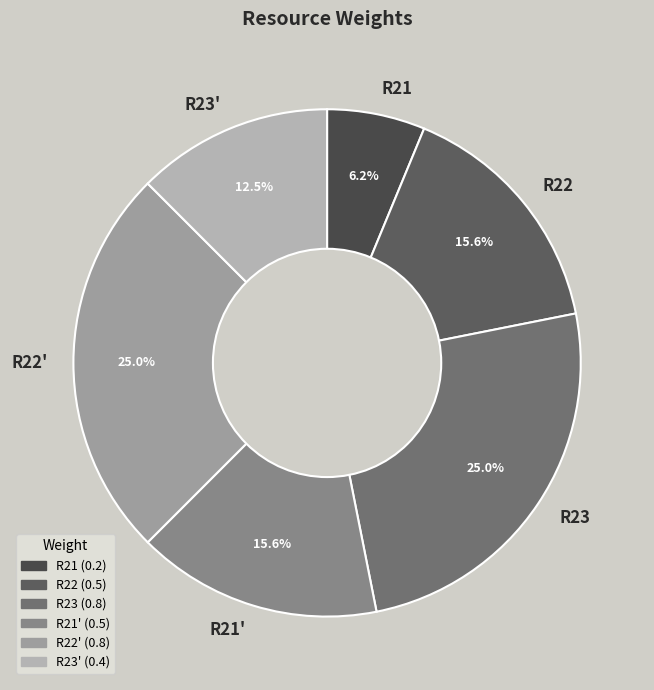

Count the number of slices in the pie.

6